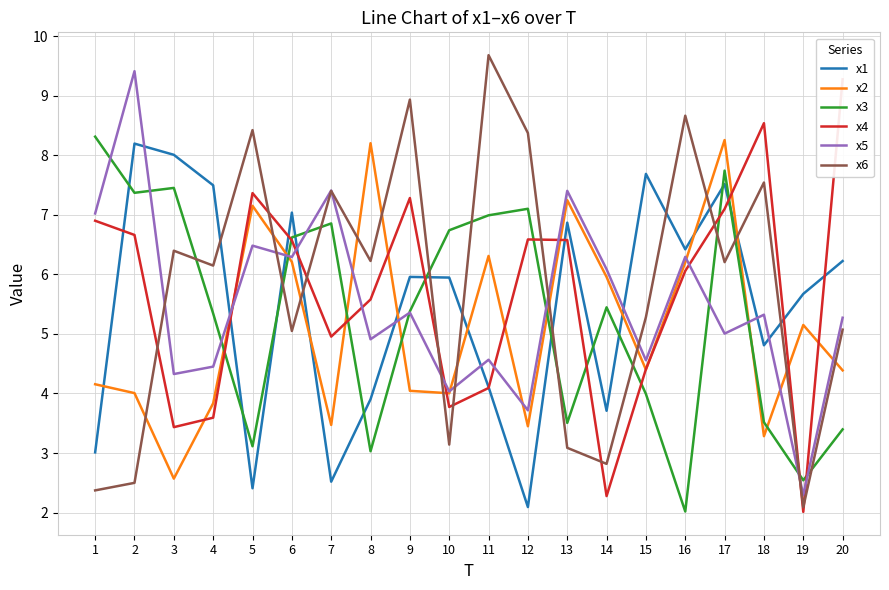

True or false: x4 has a value of 1.0 at 14.

False